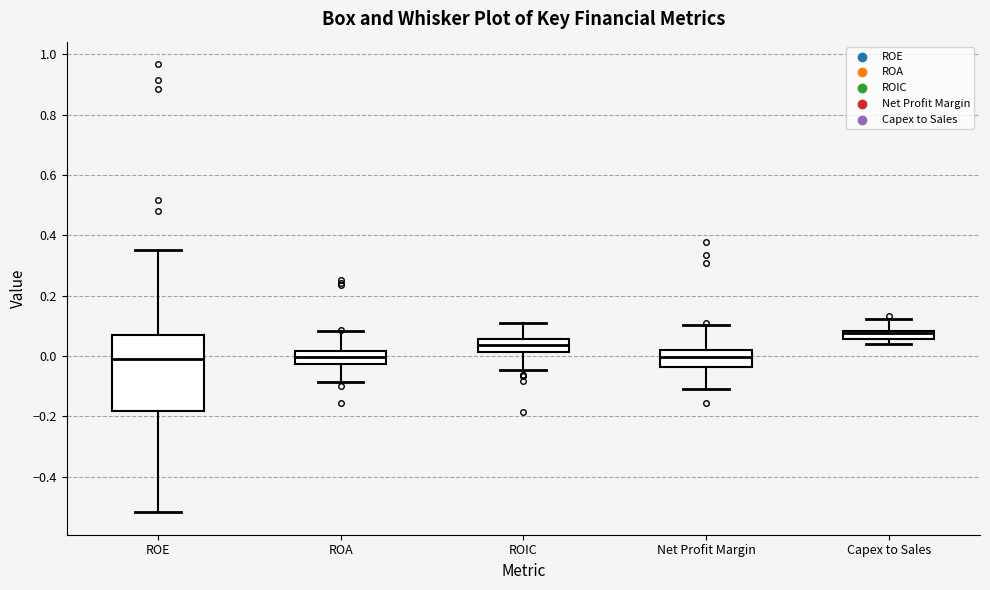

Where does the upper whisker of the box for ROA end on the y-axis? The values are not printed on the chart, so give them approximately, as read against the axis.

0.08